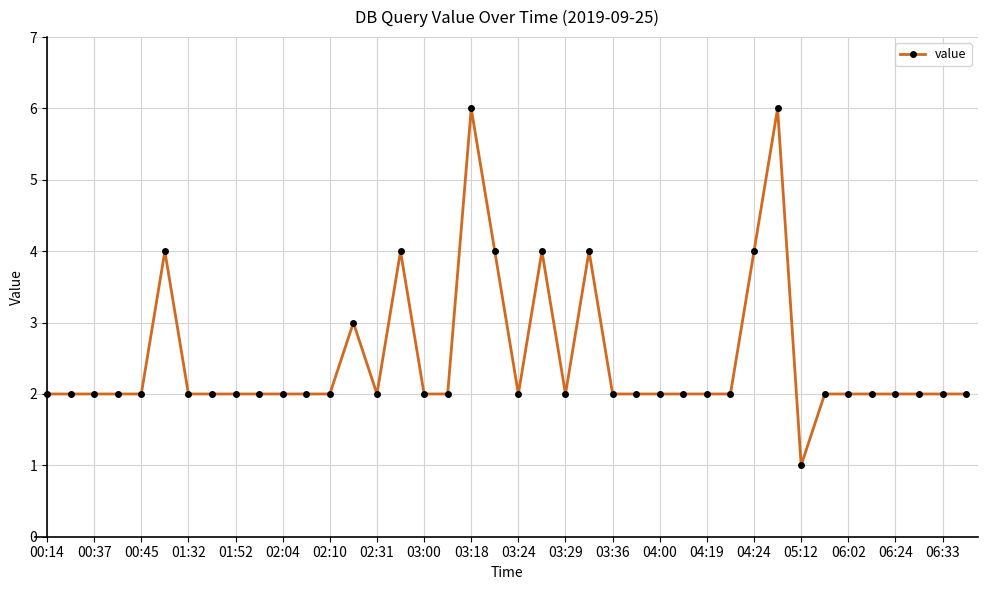

True or false: the data has more than 1 interior local peaks.

True